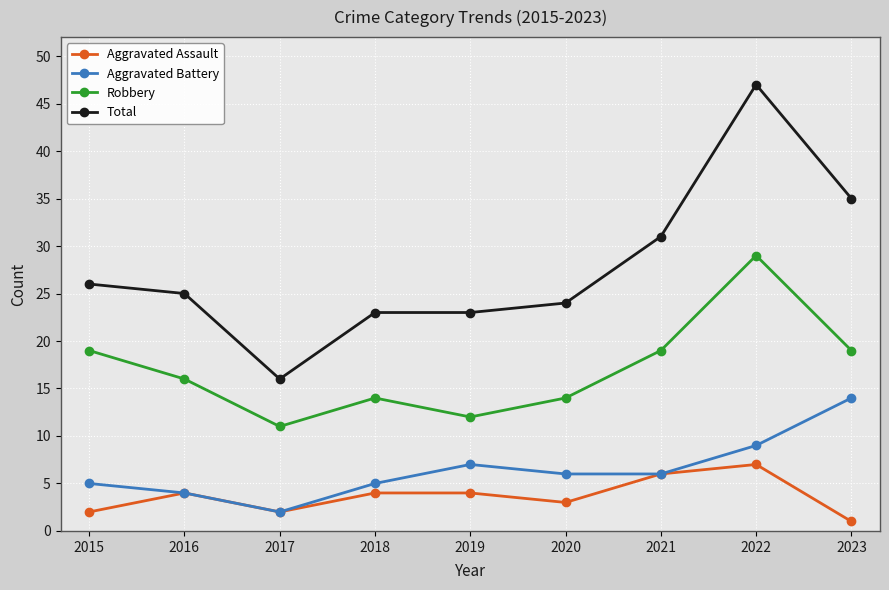

What is the highest value of the Total series?

47